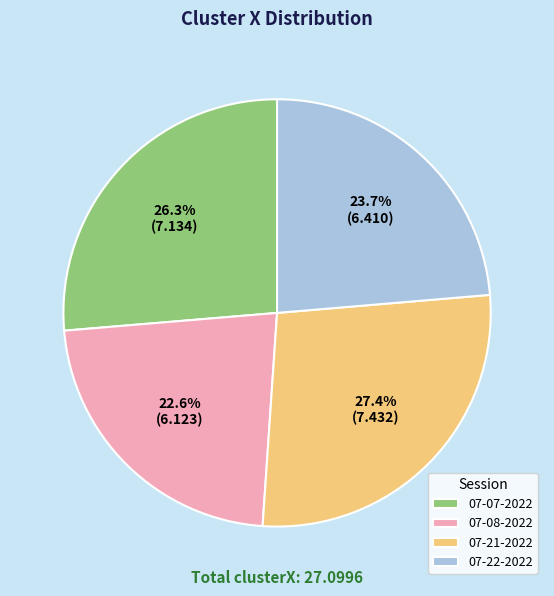

To the nearest percent, what is the average slice percentage?

25%